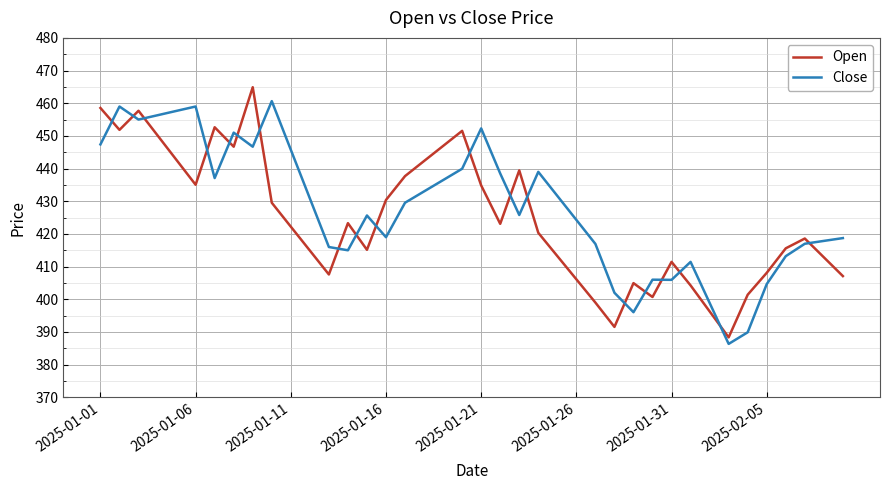

What is the smallest value displayed?

386.4